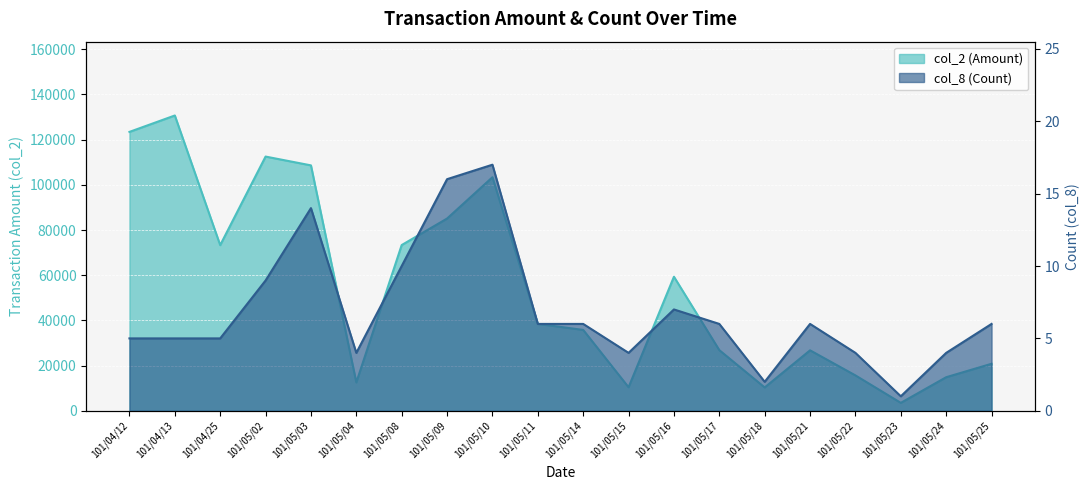

Which series changed the most between 101/05/08 and 101/05/17?

col_2